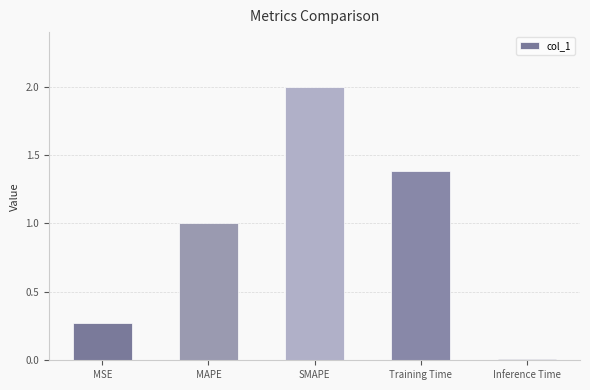

Between MSE and SMAPE, which is larger?

SMAPE